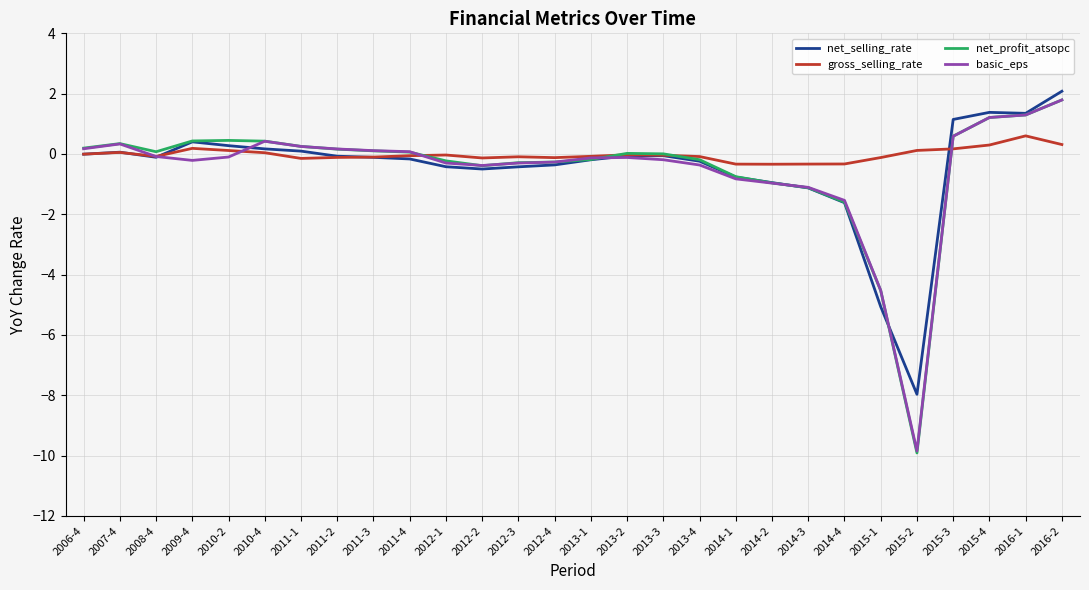

What position from the right is 2011-1?

22